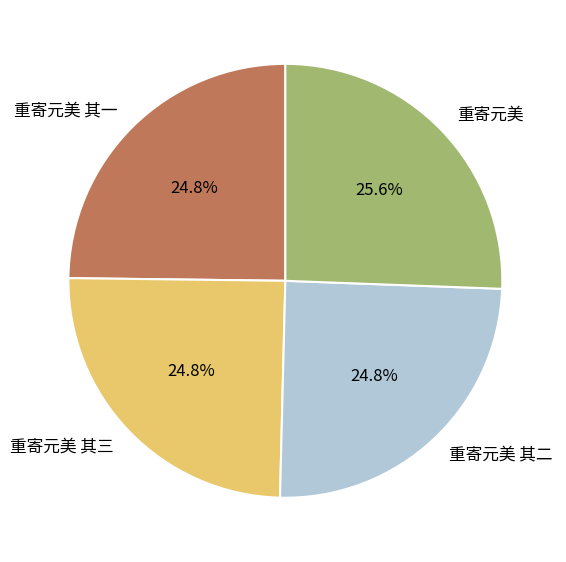

To the nearest percent, what percentage of the pie is 重寄元美 其二?

25%